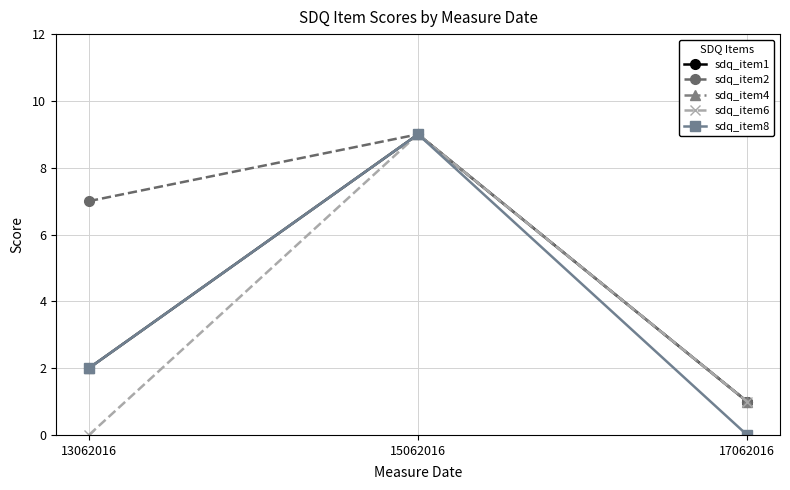

Is this an area chart (filled region under the line)?

No